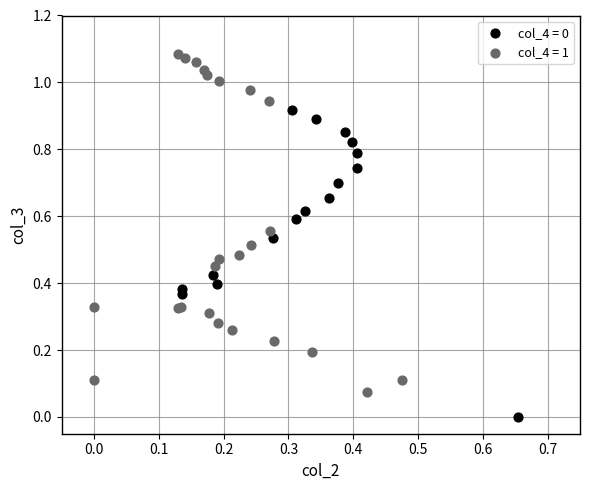

Which series contains the lowest Y value?

col_4 = 0